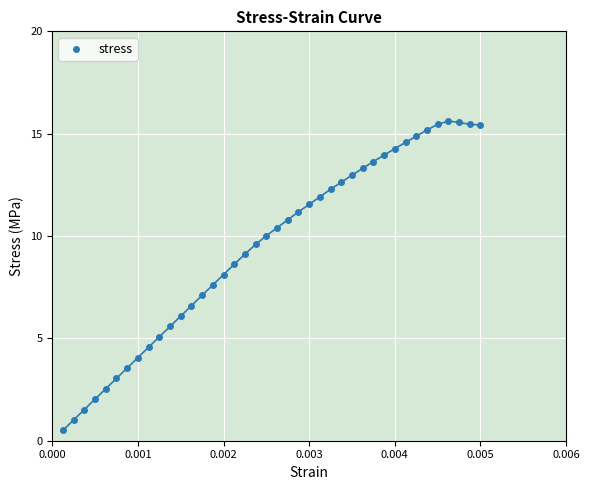

What is the range of Y values (max minus min)?

15.1